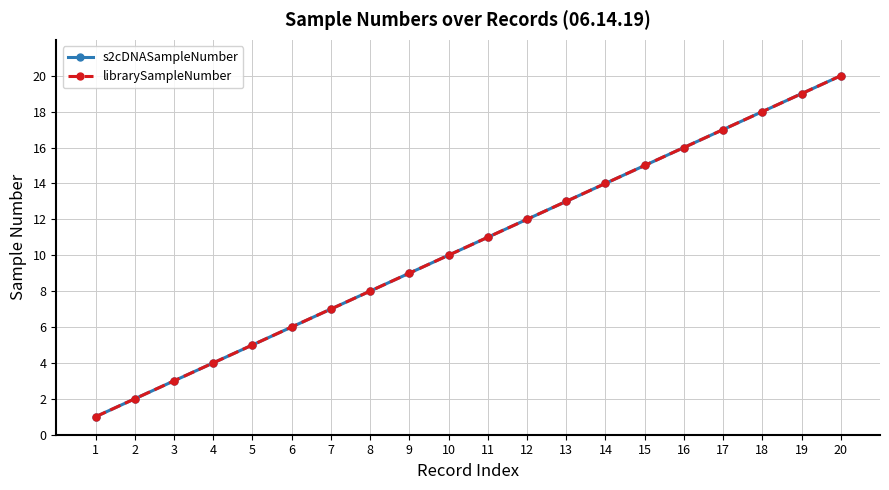

Reading left to right, extract all data points from this chart.

s2cDNASampleNumber: 1=1	2=2	3=3	4=4	5=5	6=6	7=7	8=8	9=9	10=10	11=11	12=12	13=13	14=14	15=15	16=16	17=17	18=18	19=19	20=20
librarySampleNumber: 1=1	2=2	3=3	4=4	5=5	6=6	7=7	8=8	9=9	10=10	11=11	12=12	13=13	14=14	15=15	16=16	17=17	18=18	19=19	20=20